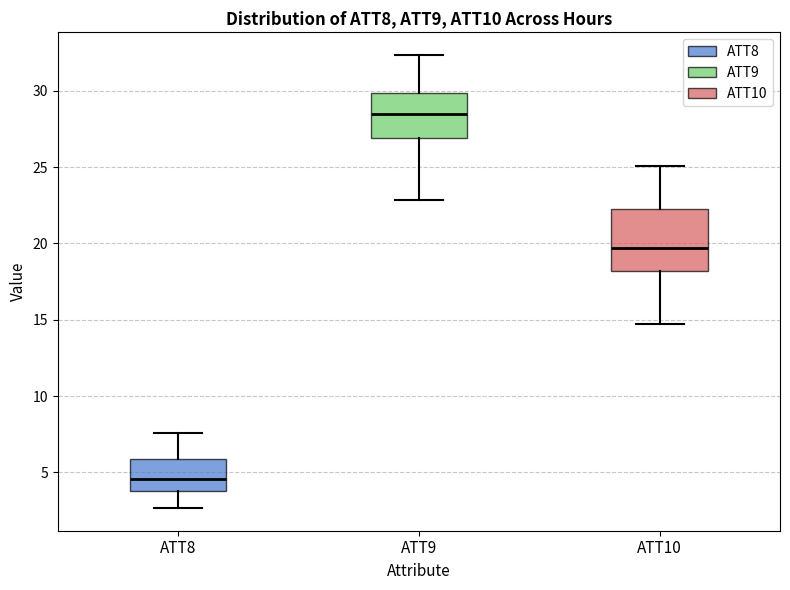

Which box's median line is the highest?

ATT9